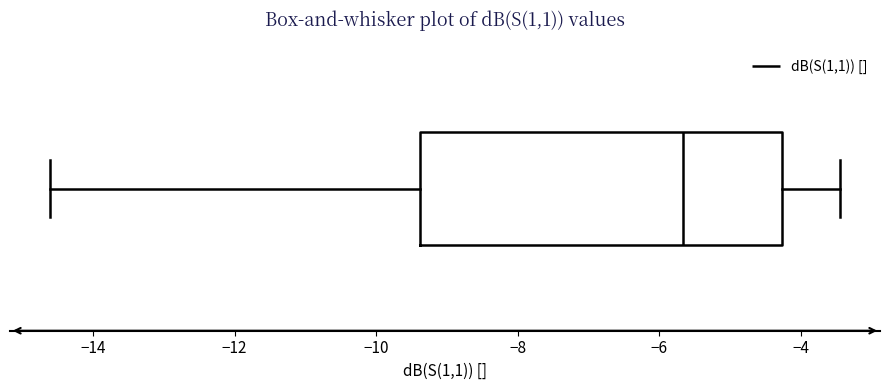

Transcribe this box plot: give where the median line is, the range the box spans, and where the two whiskers end, as read against the x-axis. The values are not printed on the chart, so give them approximately, as read against the axis.

median -5.6, box -9.4 to -4.2, whiskers -14.6 to -3.4